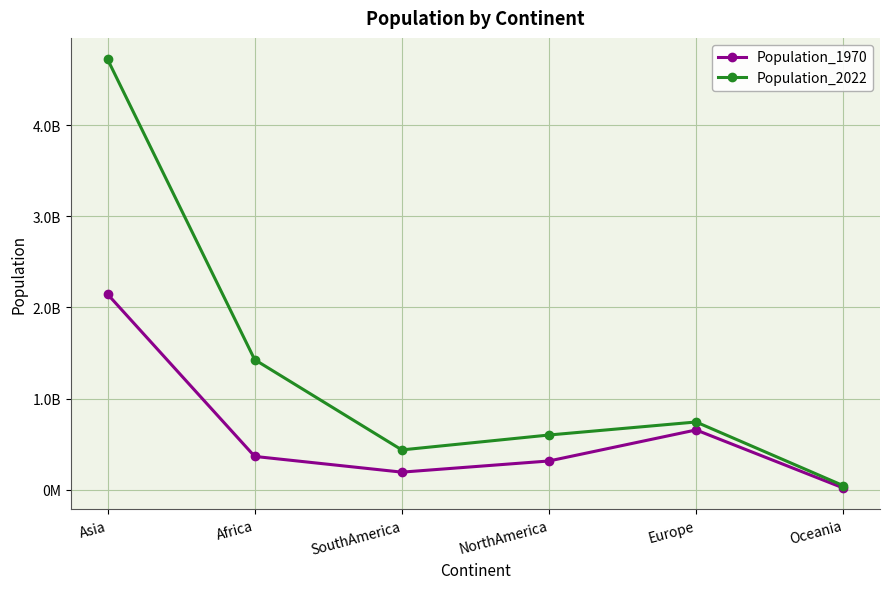

True or false: Population_1970 has a value of 315434606 at NorthAmerica.

True